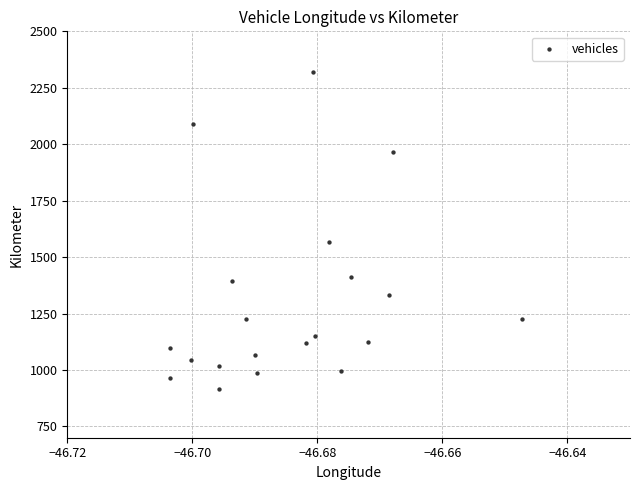

What Y value in the scatter plot is closest to 1617?

1567.7